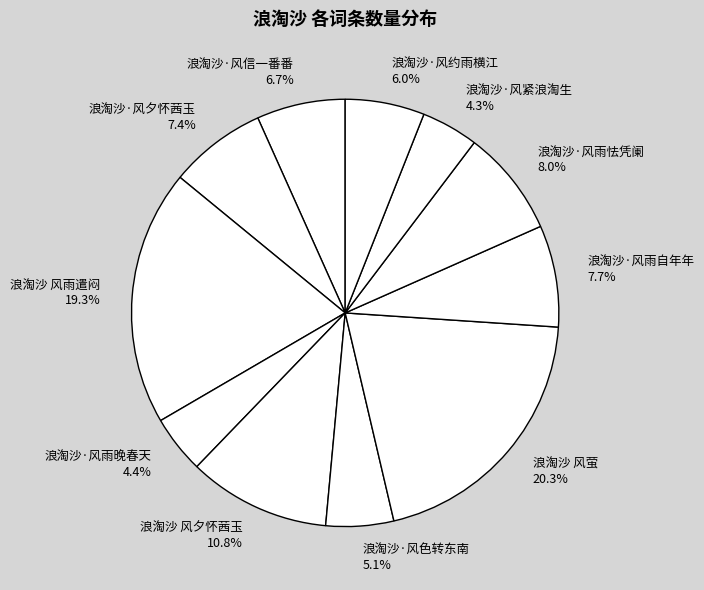

Combined, what portion of the pie is 浪淘沙·风雨晚春天 and 浪淘沙 风雨遣闷?

23.7%